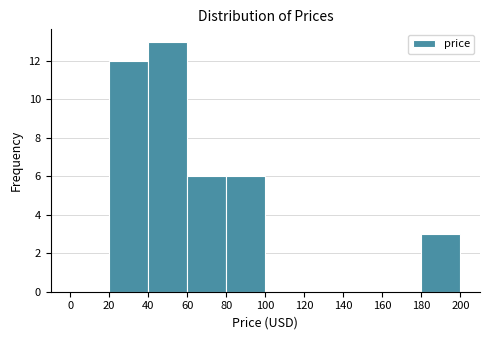

Reading left to right, transcribe this chart: for each bar, give the range it covers on the x-axis and its height. The values are not printed on the chart, so give them approximately, as read against the axis.

0 to 20: 0
20 to 40: 12
40 to 60: 13
60 to 80: 6
80 to 100: 6
100 to 120: 0
120 to 140: 0
140 to 160: 0
160 to 180: 0
180 to 200: 3